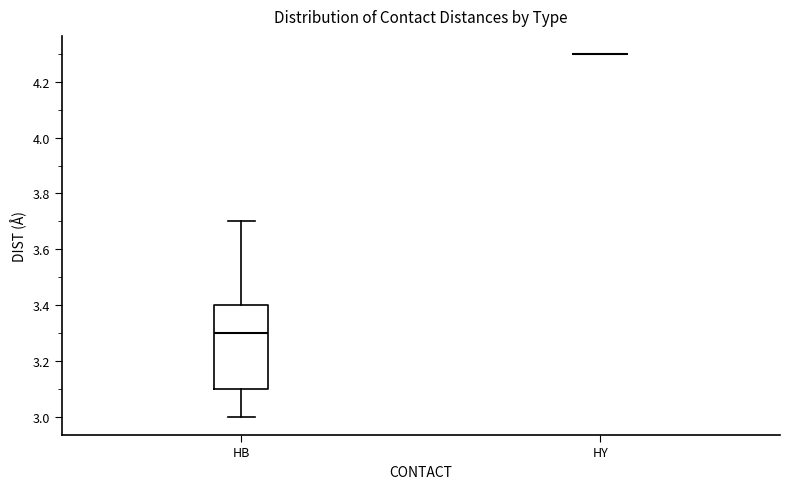

Reading left to right, transcribe this box plot: for each box, give where its median line is, the range the box spans, and where its two whiskers end, as read against the y-axis. The values are not printed on the chart, so give them approximately, as read against the axis.

HB: median 3.3, box 3.1 to 3.4, whiskers 3.0 to 3.7
HY: box collapsed to a line at 4.3, whiskers 4.3 to 4.3